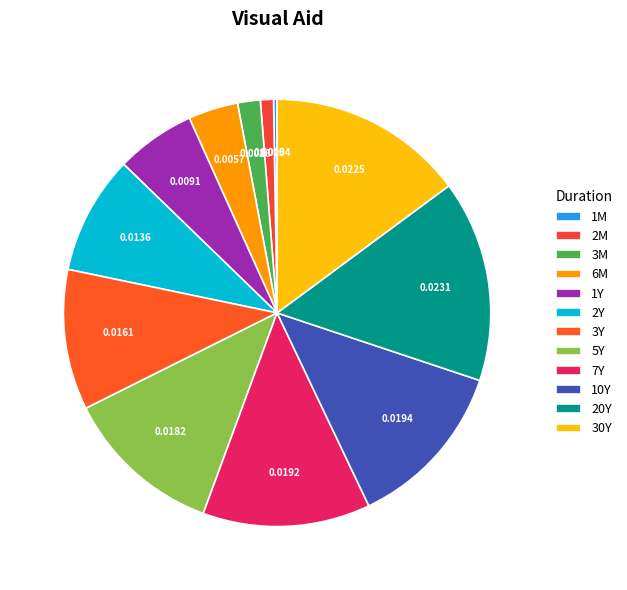

To the nearest percent, what percentage of the pie is 3M?

2%